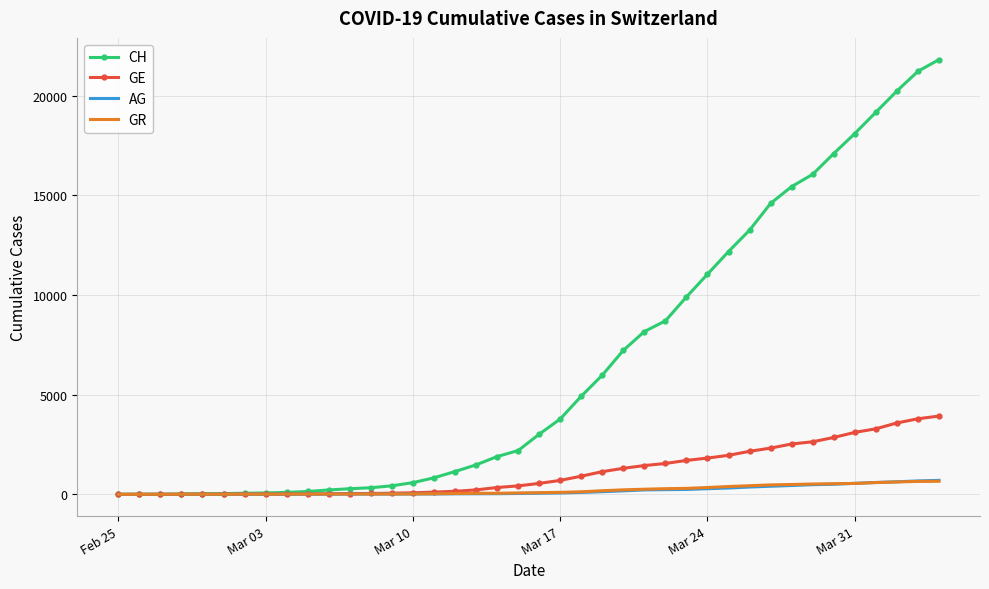

Which series has the largest total across all categories?

CH